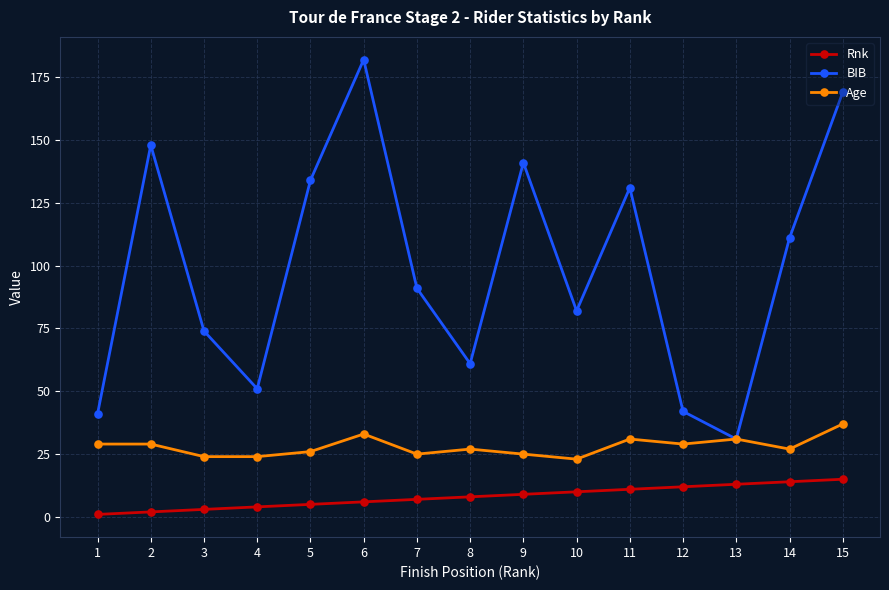

Between 7 and 9, which series saw the biggest shift?

BIB